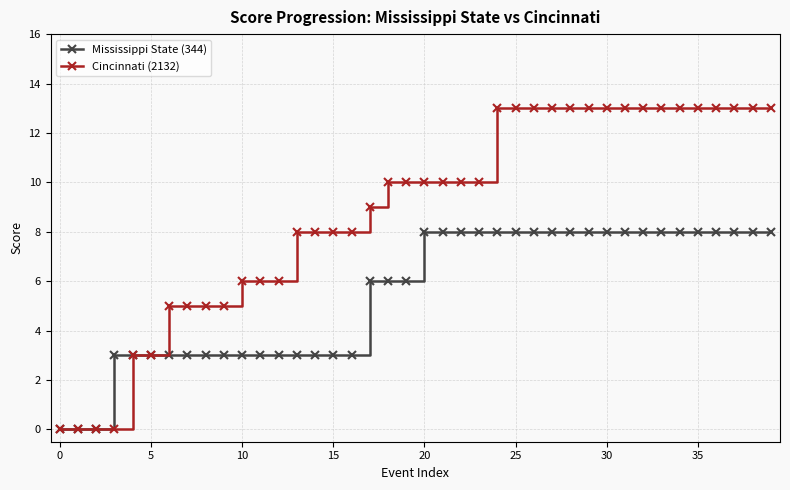

Reading right to left, extract all data points from this chart.

Mississippi State (344): 8	8	8	8	8	8	8	8	8	8	8	8	8	8	8	8	8	8	8	8	6	6	6	3	3	3	3	3	3	3	3	3	3	3	3	3	3	0	0	0
Cincinnati (2132): 13	13	13	13	13	13	13	13	13	13	13	13	13	13	13	13	10	10	10	10	10	10	9	8	8	8	8	6	6	6	5	5	5	5	3	3	0	0	0	0